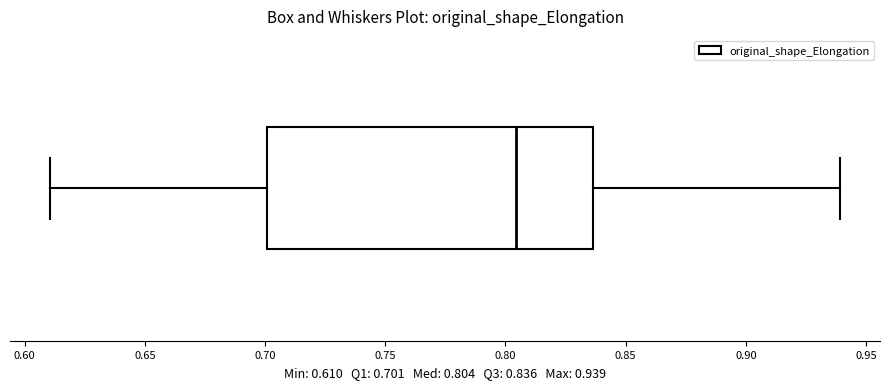

Read this box plot against the x-axis: the position of the median line, the range covered by the box, and the ends of both whiskers. The values are not printed on the chart, so give them approximately, as read against the axis.

median 0.805, box 0.700 to 0.835, whiskers 0.610 to 0.940